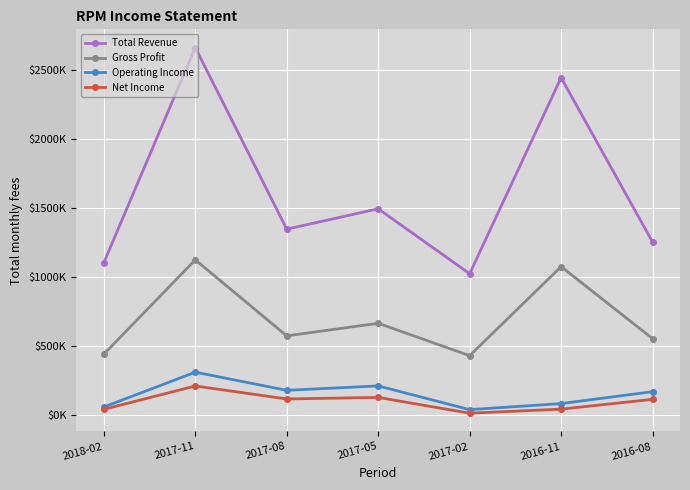

At which category does Operating Income reach its first local valley?

2017-08